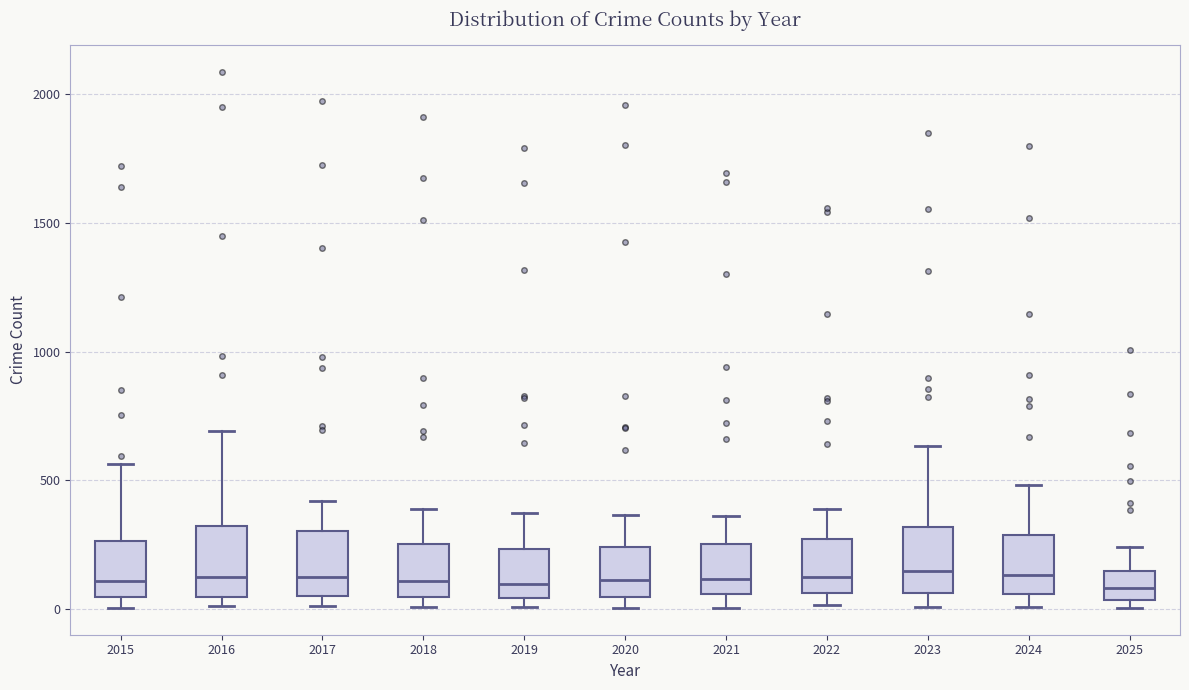

Reading left to right, transcribe this box plot: for each box, give where its median line is, the range the box spans, and where its two whiskers end, as read against the y-axis. The values are not printed on the chart, so give them approximately, as read against the axis.

2015: median 100, box 50 to 250, whiskers 0 to 550
2016: median 150, box 50 to 300, whiskers 0 to 700
2017: median 100, box 50 to 300, whiskers 0 to 400
2018: median 100, box 50 to 250, whiskers 0 to 400
2019: median 100, box 50 to 250, whiskers 0 to 400
2020: median 100, box 50 to 250, whiskers 0 to 350
2021: median 100, box 50 to 250, whiskers 0 to 350
2022: median 150, box 50 to 250, whiskers 0 to 400
2023: median 150, box 50 to 300, whiskers 0 to 650
2024: median 150, box 50 to 300, whiskers 0 to 500
2025: median 100, box 50 to 150, whiskers 0 to 250